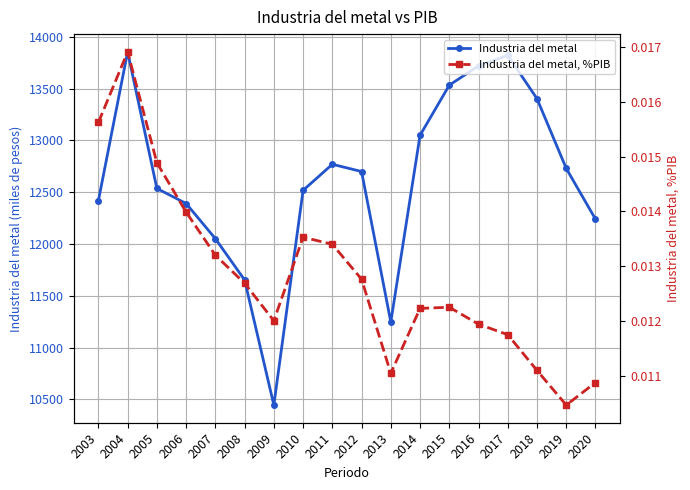

Which series has the widest spread of values?

Industria del metal